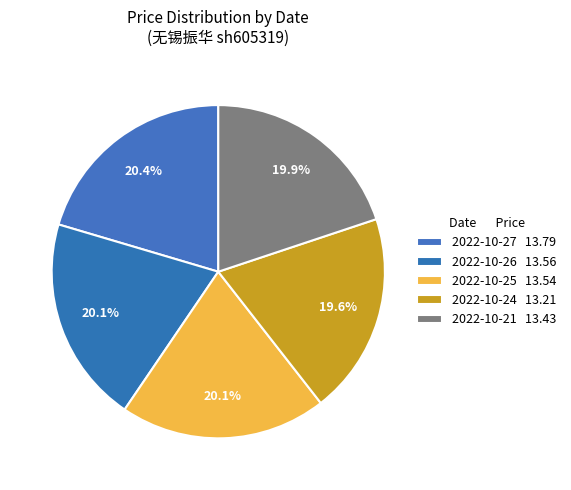

Is 2022-10-24 the majority of the pie?

No